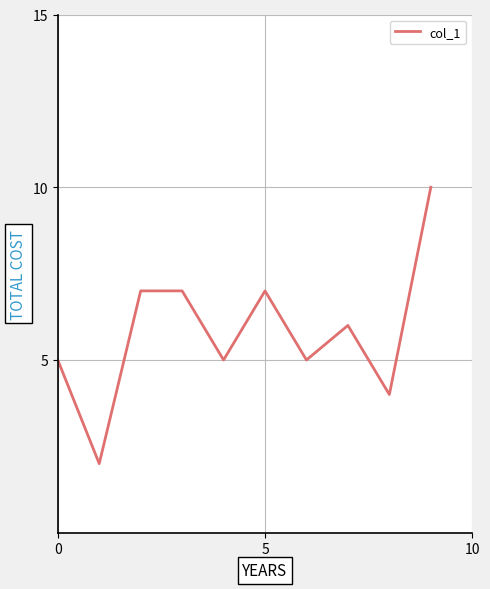

What is the greatest value displayed?

10